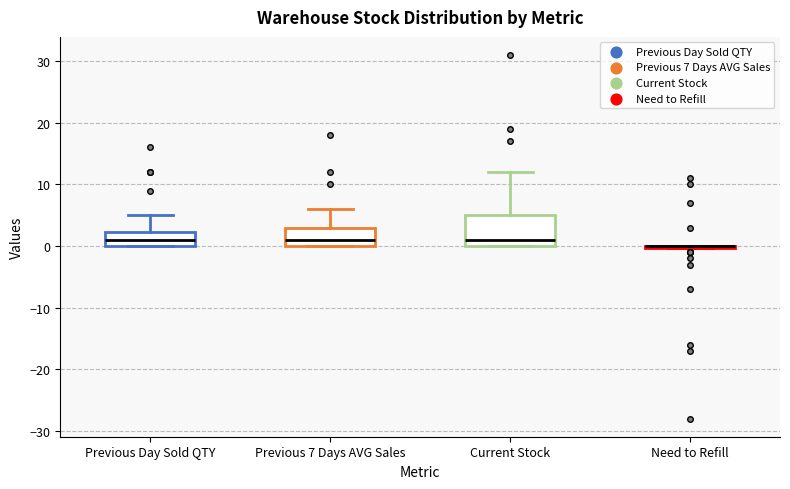

Which box is the tallest, from its lower edge to its upper edge?

Current Stock